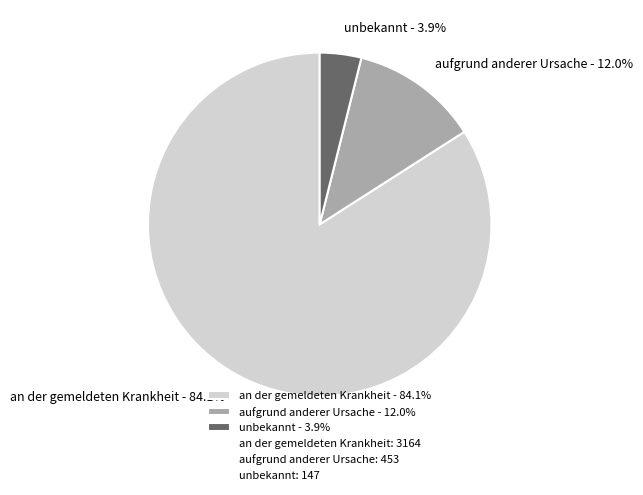

Is it true that an der gemeldeten Krankheit is 69% of the pie?

False